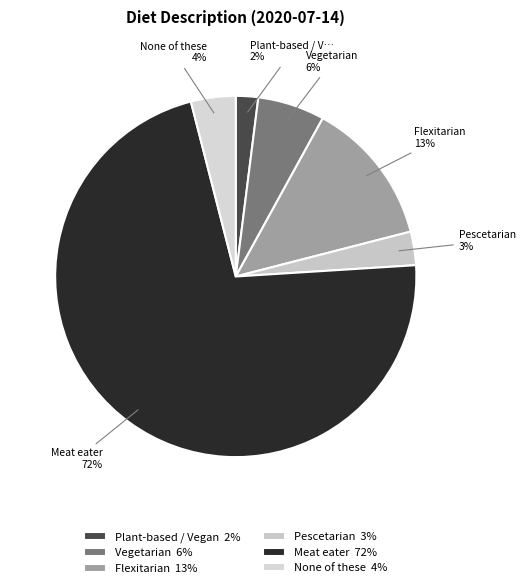

To the nearest percent, what is the average slice percentage?

17%